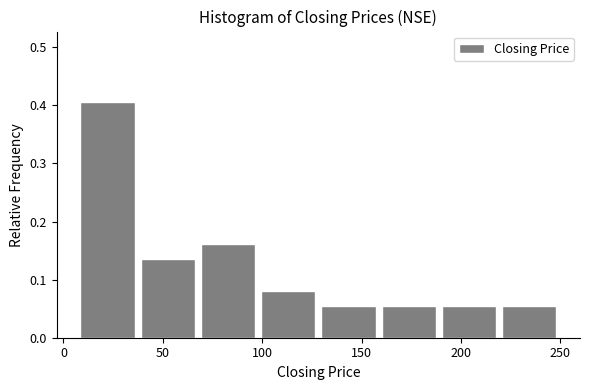

Which range on the x-axis has the tallest bar?

10 to 40